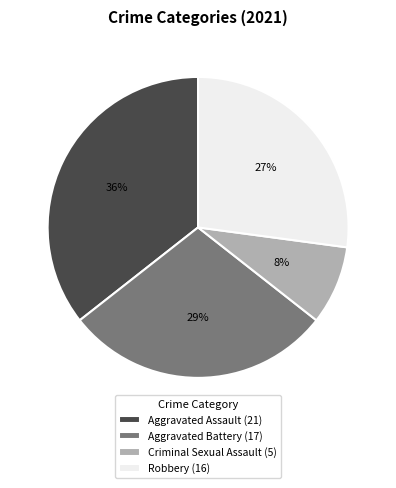

Rank the categories by value from lowest to highest.

Criminal Sexual Assault (5), Robbery (16), Aggravated Battery (17), Aggravated Assault (21)